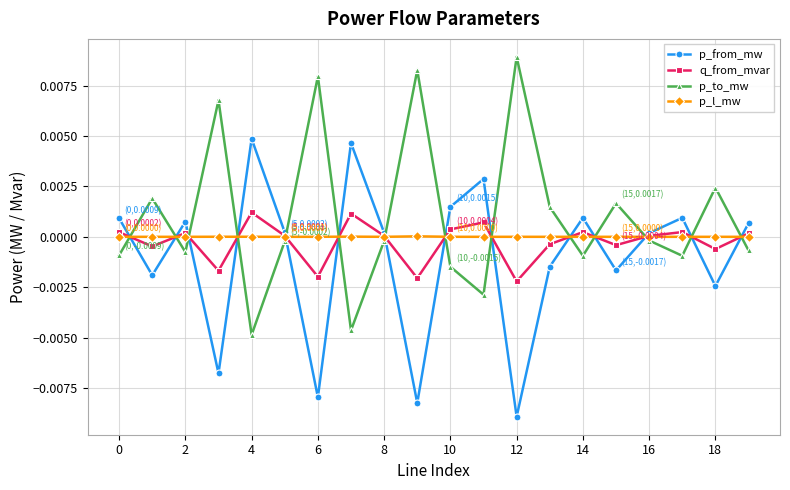

Which series has the largest total across all categories?

p_to_mw